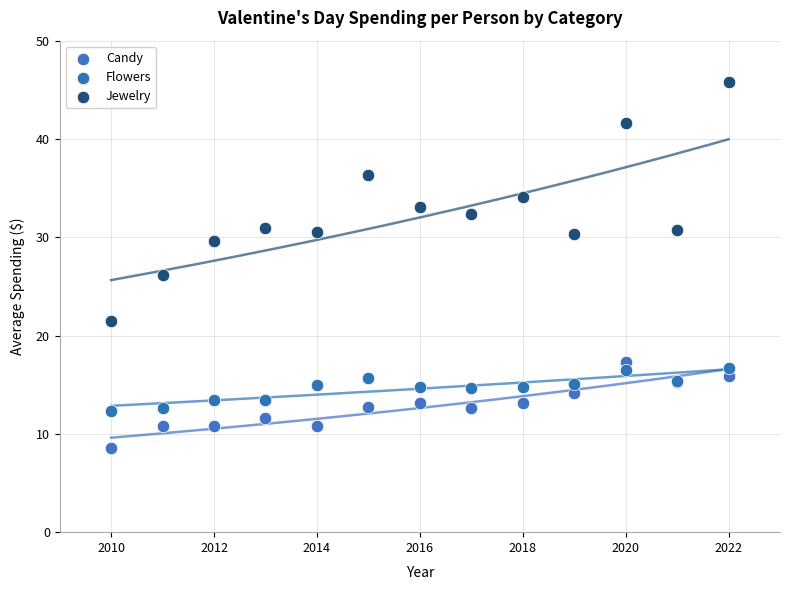

Across all series, what Y value is closest to 27?

26.2